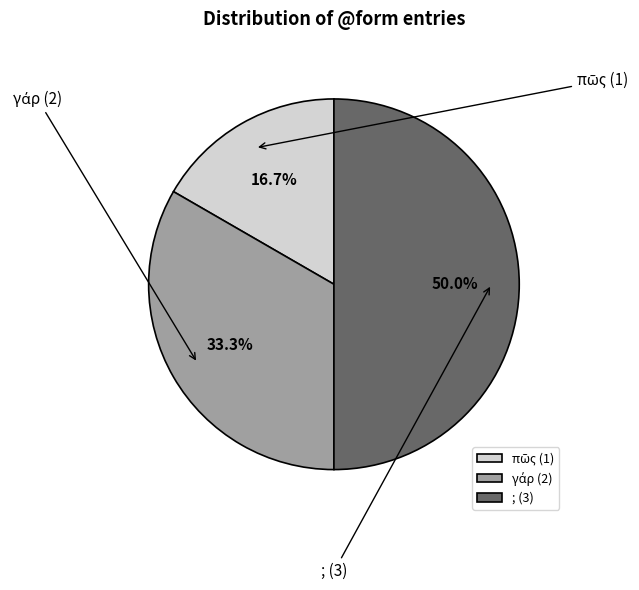

True or false: πῶς accounts for 17% of the total.

True